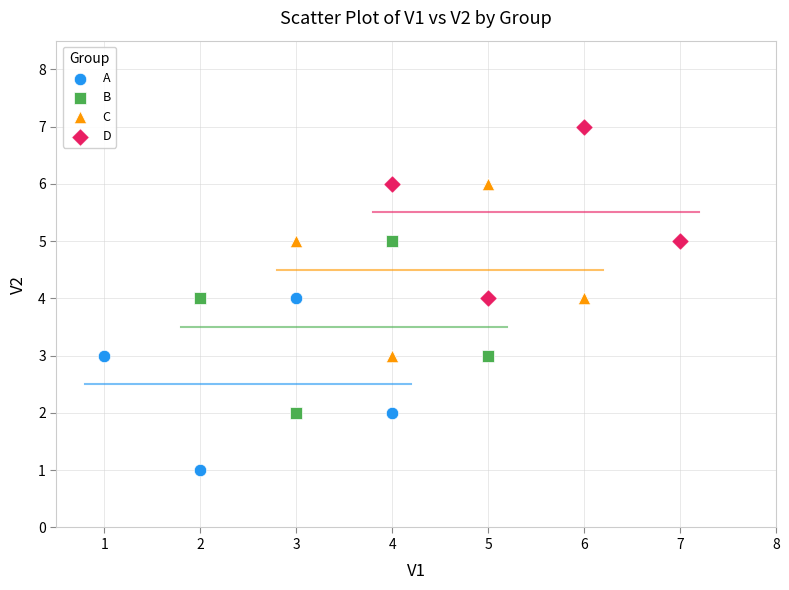

Which series contains the lowest Y value?

A